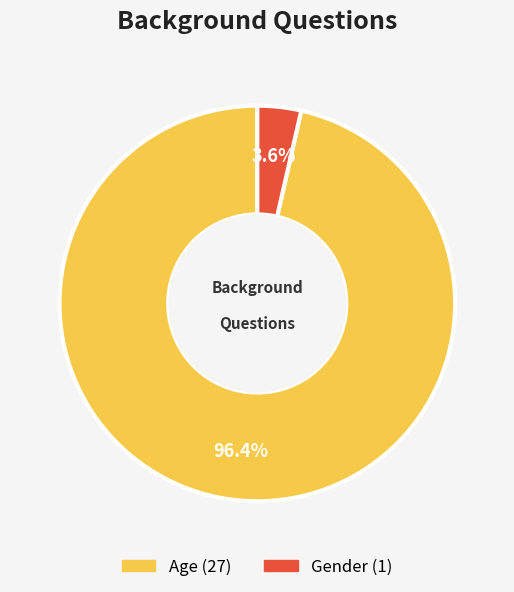

Do Gender and Age together represent more than half of the pie?

Yes